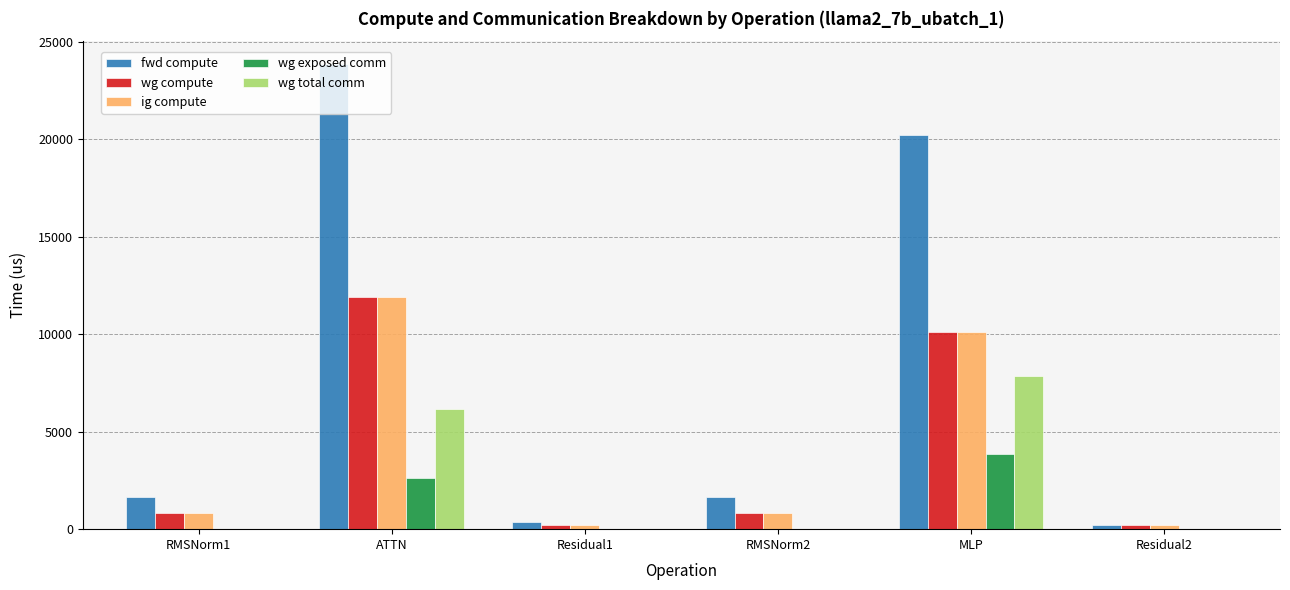

Are the bars grouped side by side (vs. stacked)?

Yes